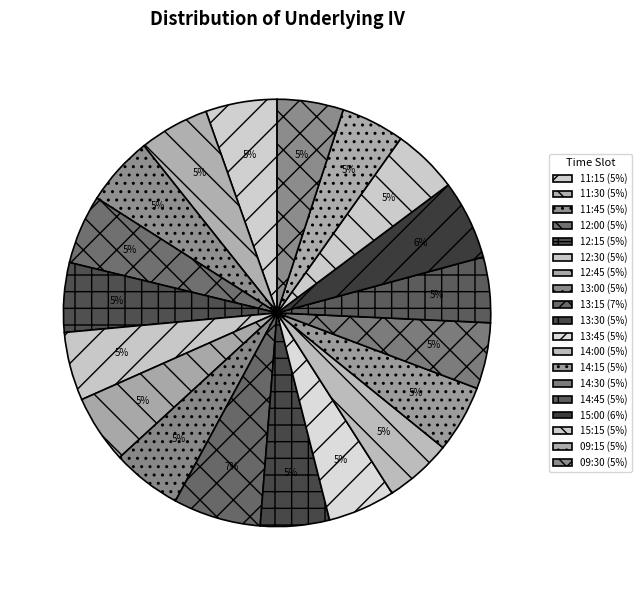

What is the smallest slice in the pie chart?

09:15